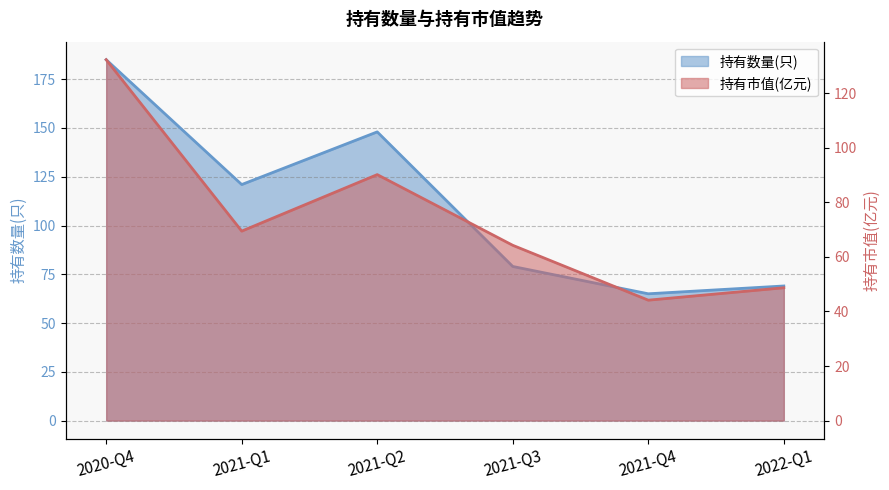

What is the average value of the 持有市值(亿元) series?

74.8